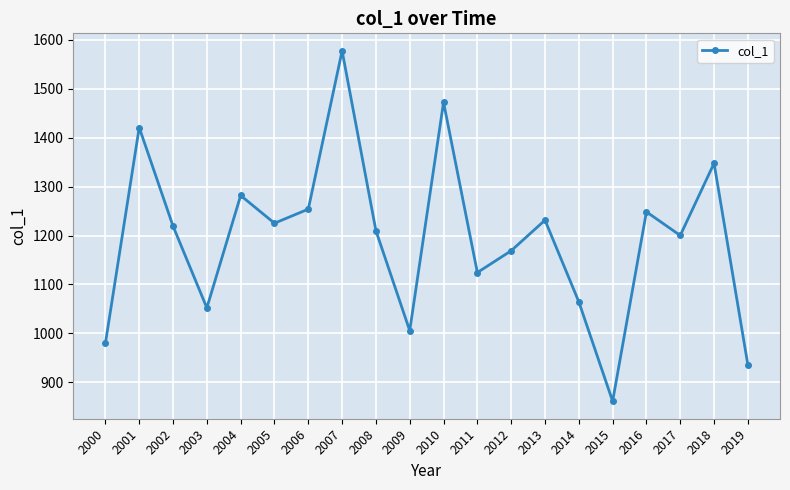

Which label corresponds to the largest value in the chart?

2007